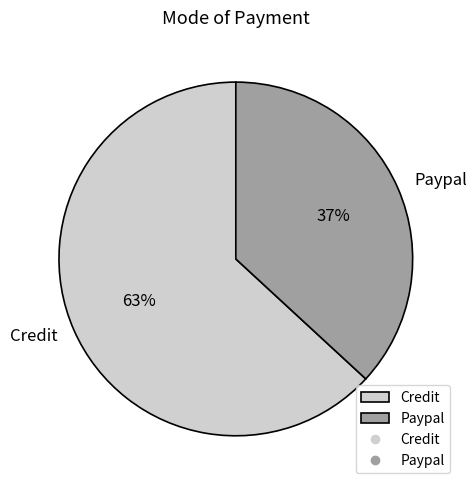

Combined, do Paypal and Credit account for over 50%?

Yes